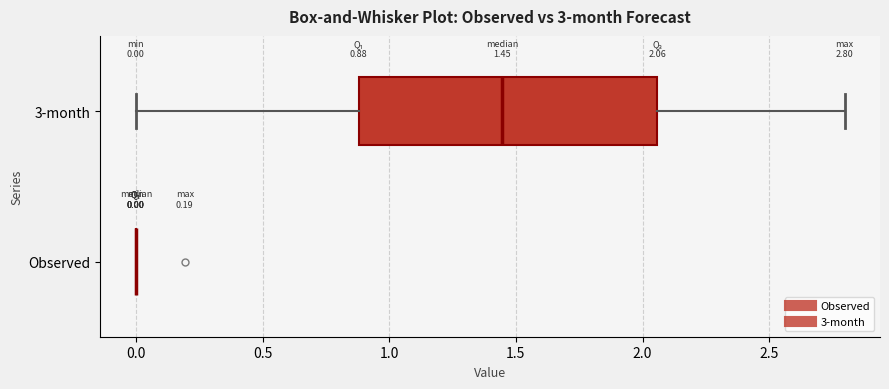

Comparing the boxes themselves (not the whiskers), which one is the widest?

3-month